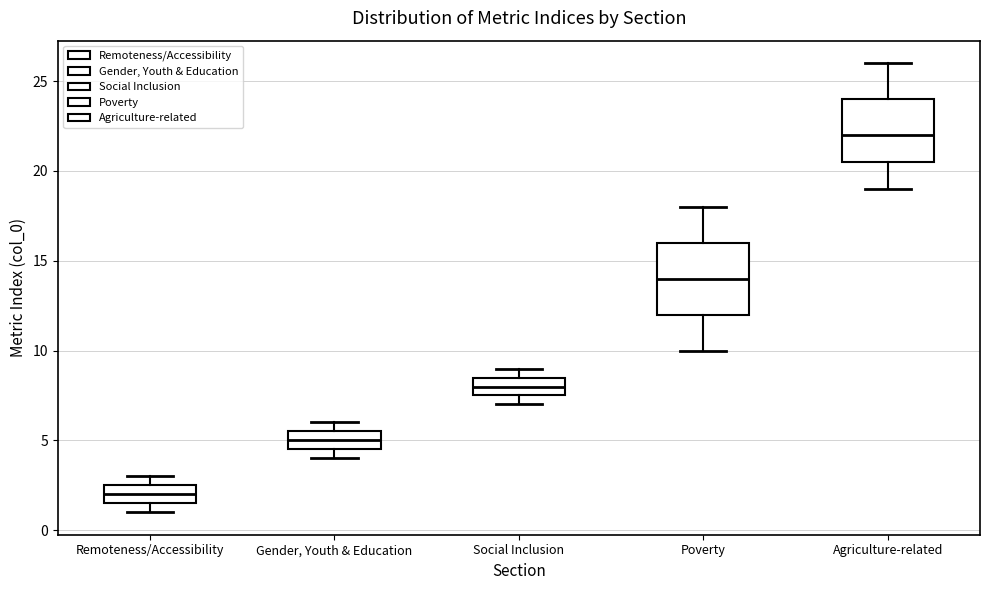

Reading left to right, read every box against the y-axis: the position of its median line, the range the box covers, and the ends of its whiskers. The values are not printed on the chart, so give them approximately, as read against the axis.

Remoteness/Accessibility: median 2.0, box 1.5 to 2.5, whiskers 1.0 to 3.0
Gender, Youth & Education: median 5.0, box 4.5 to 5.5, whiskers 4.0 to 6.0
Social Inclusion: median 8.0, box 7.5 to 8.5, whiskers 7.0 to 9.0
Poverty: median 14.0, box 12.0 to 16.0, whiskers 10.0 to 18.0
Agriculture-related: median 22.0, box 20.5 to 24.0, whiskers 19.0 to 26.0